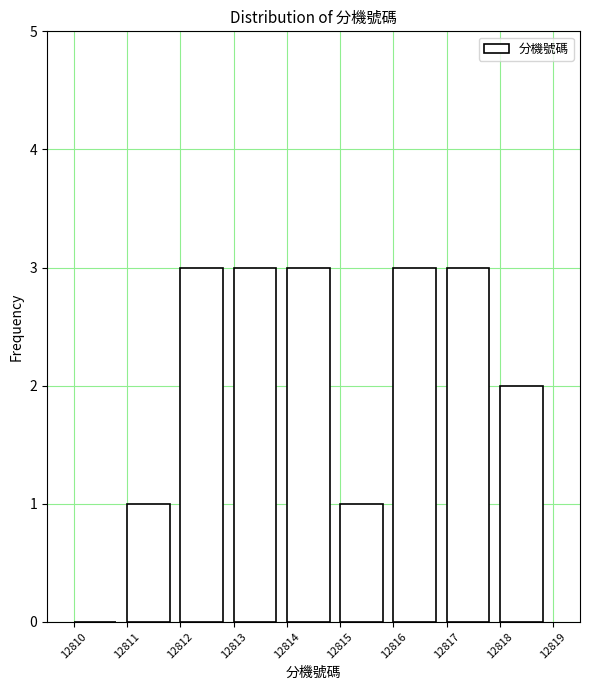

Reading left to right, transcribe this chart: for each bar, give the range it covers on the x-axis and its height. The values are not printed on the chart, so give them approximately, as read against the axis.

12810 to 12811: 0
12811 to 12812: 1
12812 to 12813: 3
12813 to 12814: 3
12814 to 12815: 3
12815 to 12816: 1
12816 to 12817: 3
12817 to 12818: 3
12818 to 12819: 2